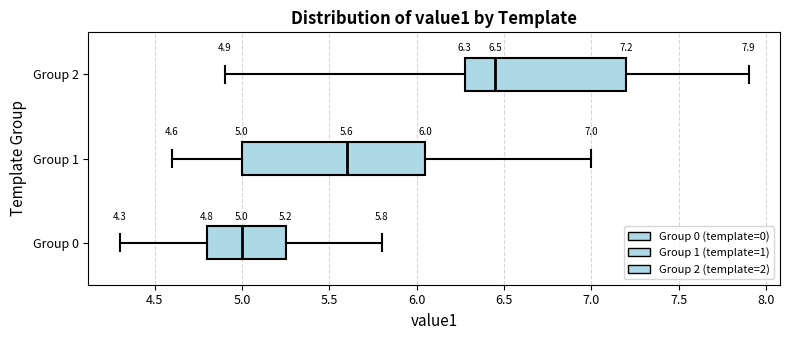

Which box has the furthest to the right median line?

Group 2